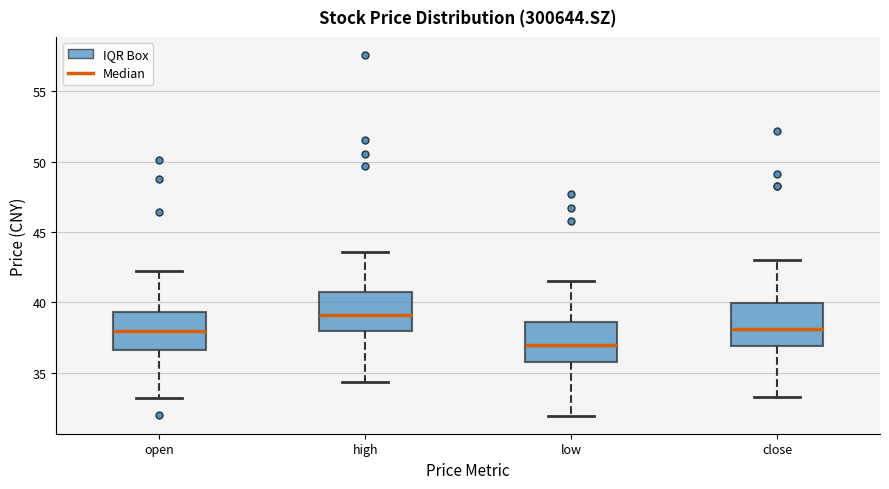

Which box has the highest median line?

high